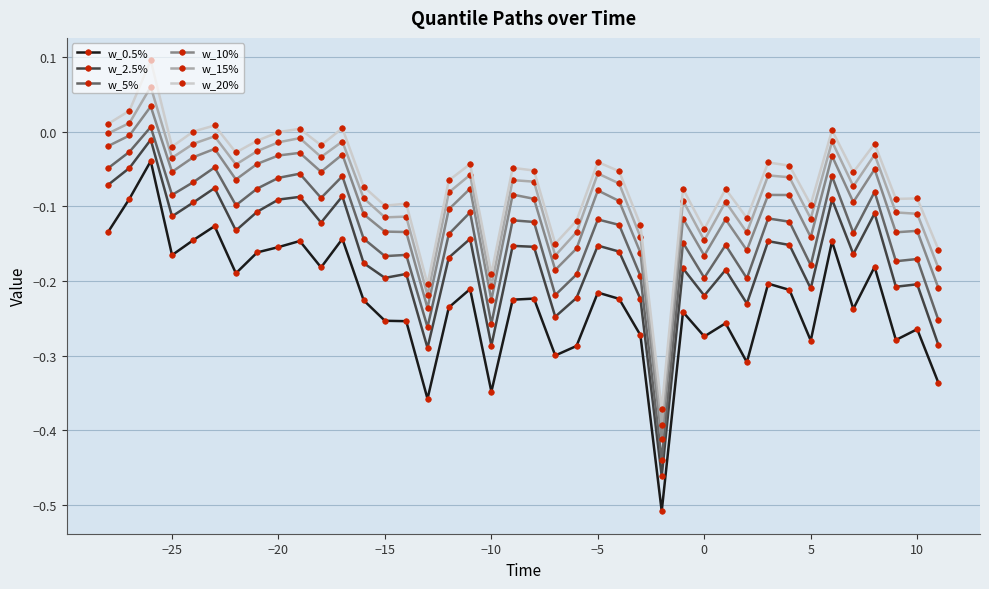

True or false: w_0.5% and w_10% cross at least once.

False